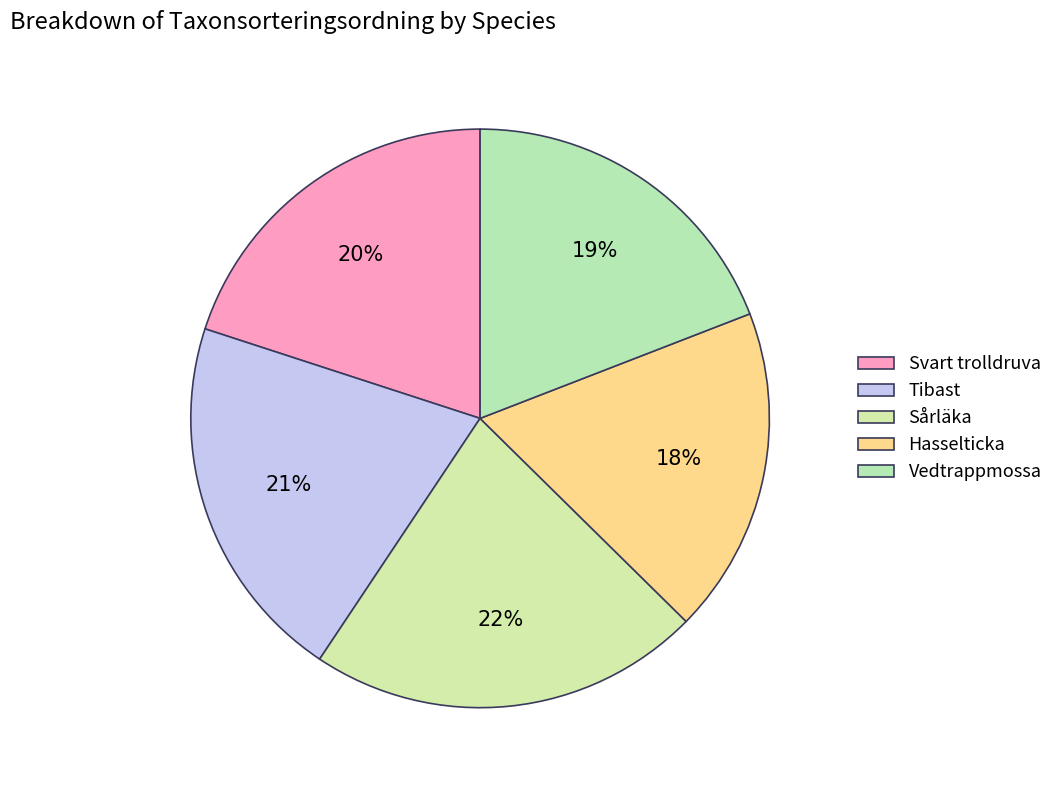

Between Svart trolldruva and Tibast, which is larger?

Tibast